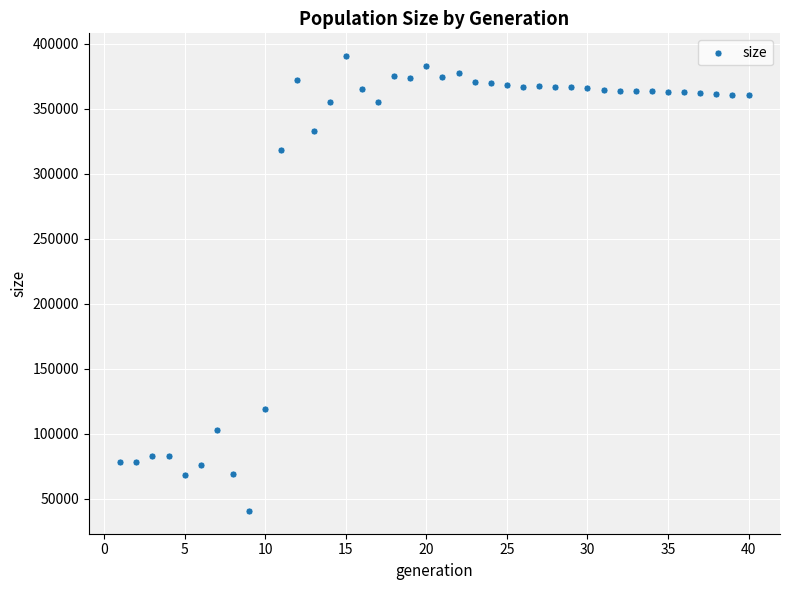

What Y value in the scatter plot is closest to 215525?

118751